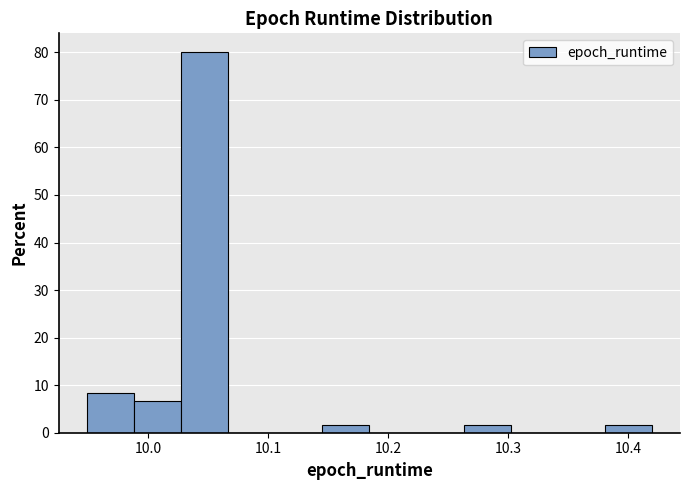

Around what value on the x-axis is the tallest bar? Give the approximate position of its centre, as read against the axis.

10.05